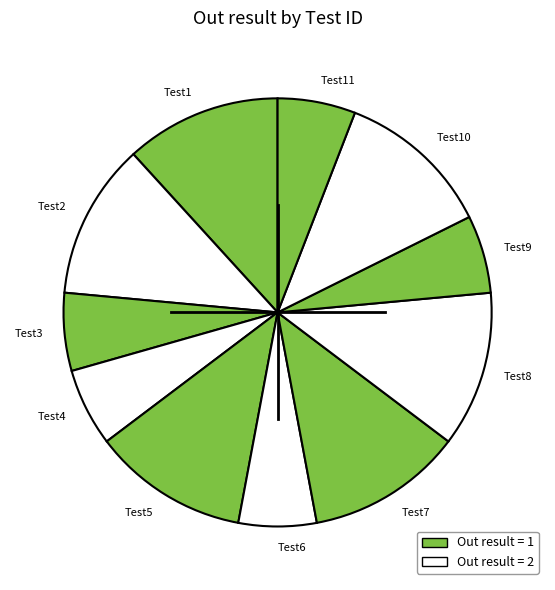

The Test1 slice represents 25% of the pie. True or false?

False